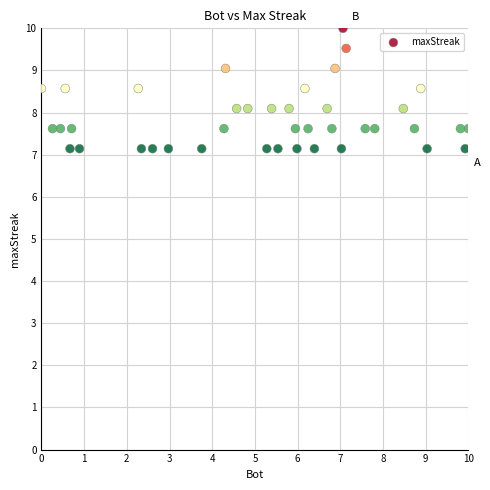

What is the range of Y values (max minus min)?

2.9